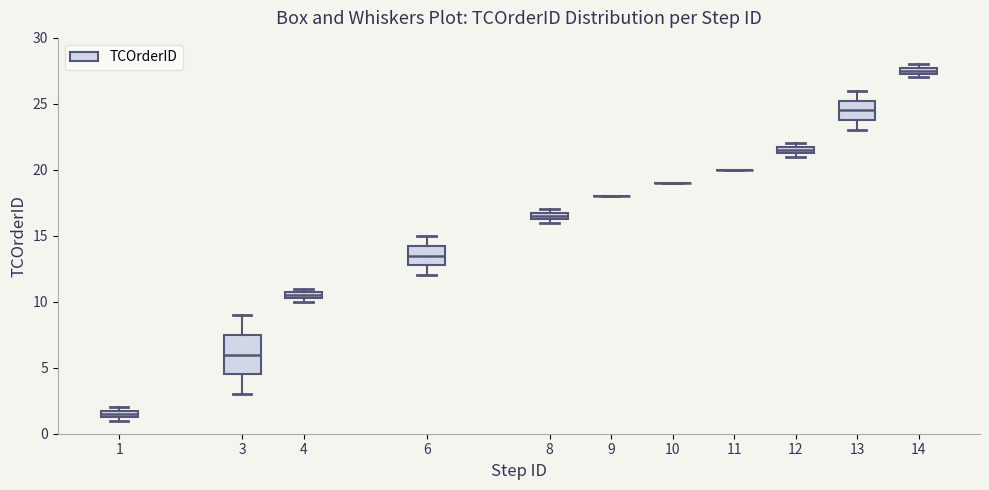

Comparing the boxes themselves (not the whiskers), which one is the tallest?

3